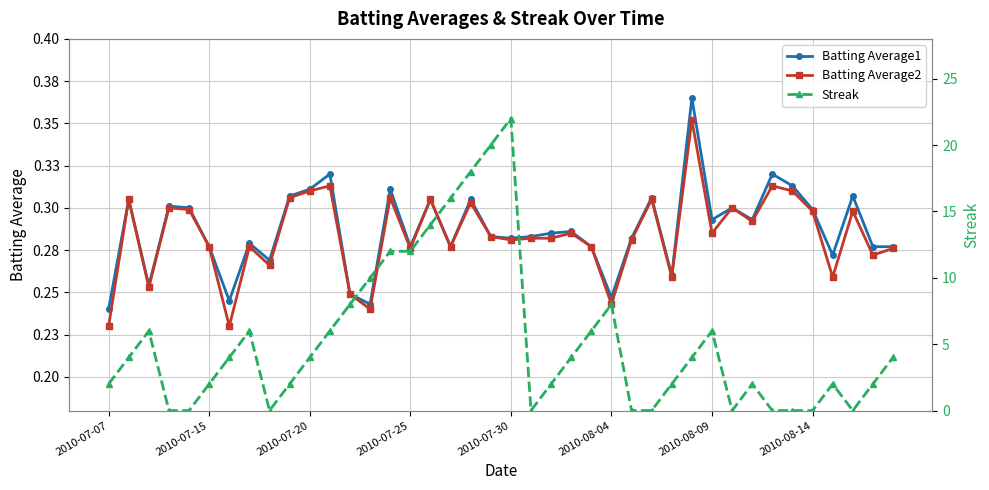

Read the Batting Average2 value at 2010-08-14.

0.3